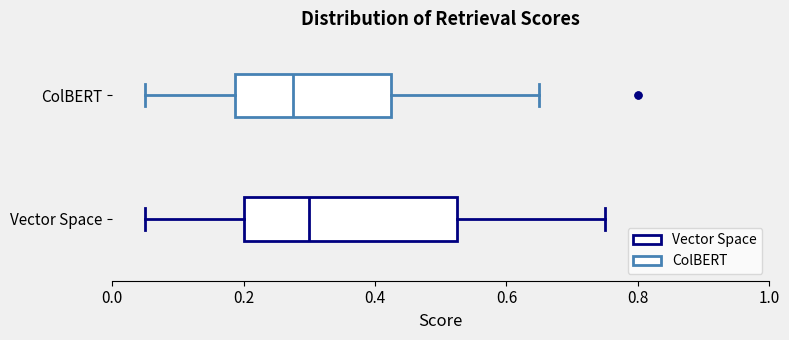

Where is the left edge of the box for Vector Space on the x-axis? The values are not printed on the chart, so give them approximately, as read against the axis.

0.20